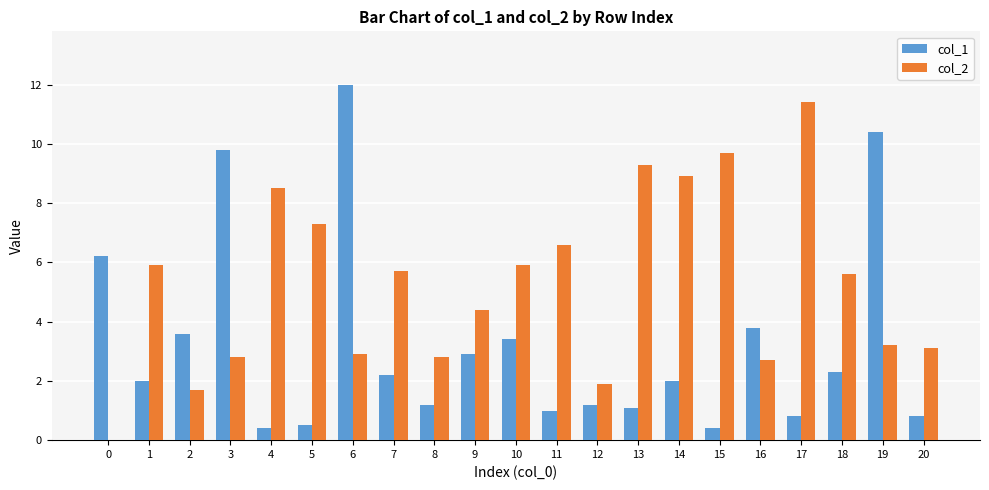

What is the spread (max minus min) of values at 12?

0.7